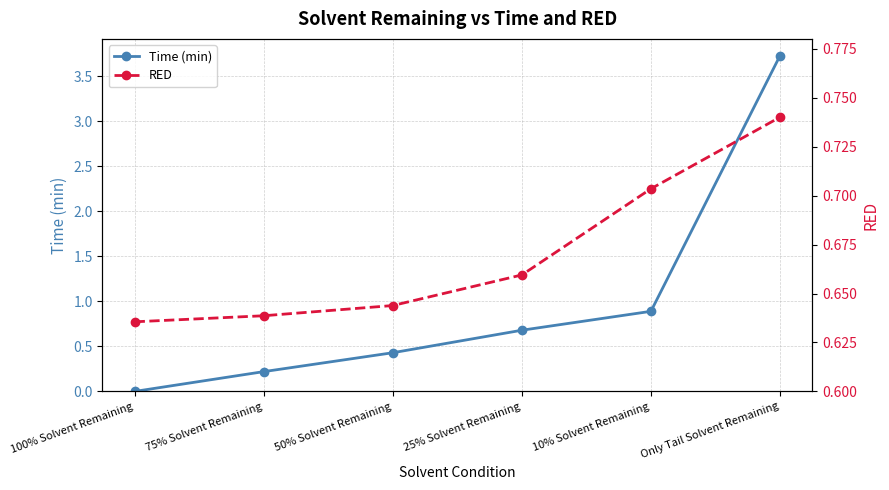

Rank the series by their average value, from lowest to highest.

RED, Time (min)